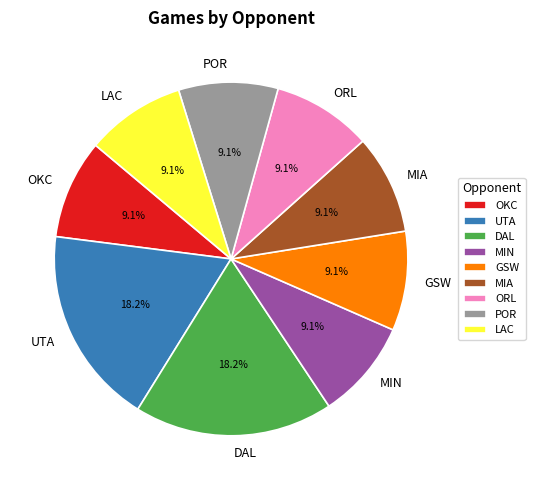

To the nearest percent, what is the difference between the largest and smallest slice percentages?

9%